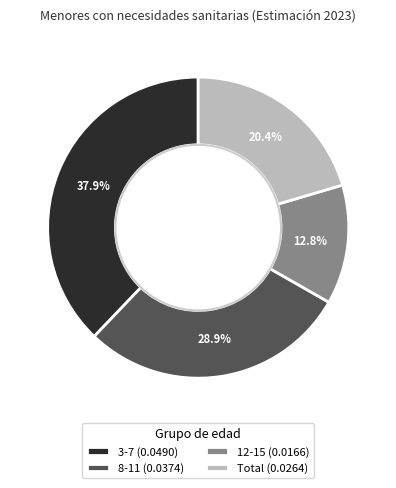

To the nearest percent, what is the average slice percentage?

25%